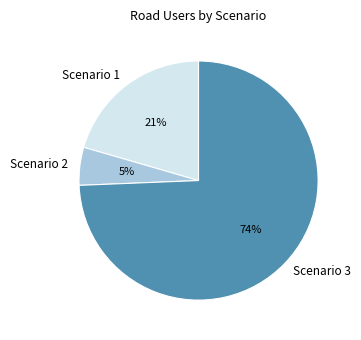

Between Scenario 3 and Scenario 1, which is larger?

Scenario 3